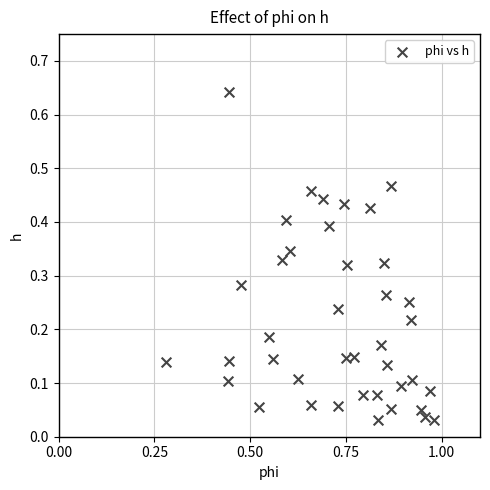

What is the range of X values (max minus min)?

0.7